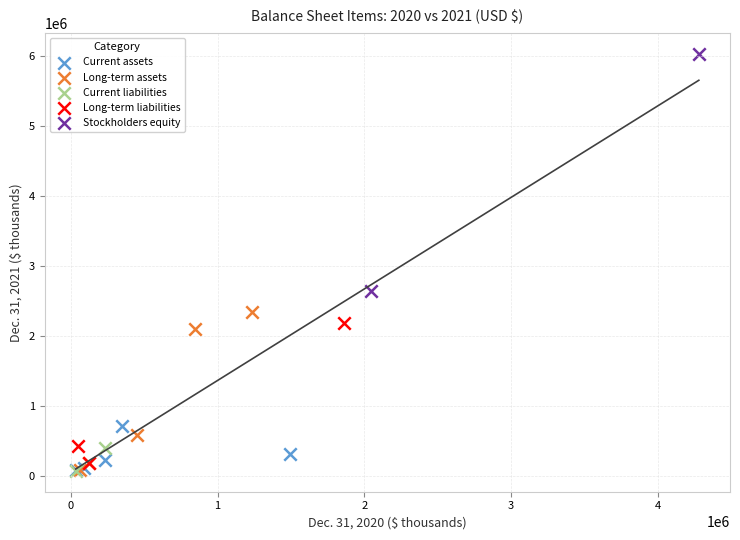

What are all the series names shown in the legend?

Current assets, Long-term assets, Current liabilities, Long-term liabilities, Stockholders equity